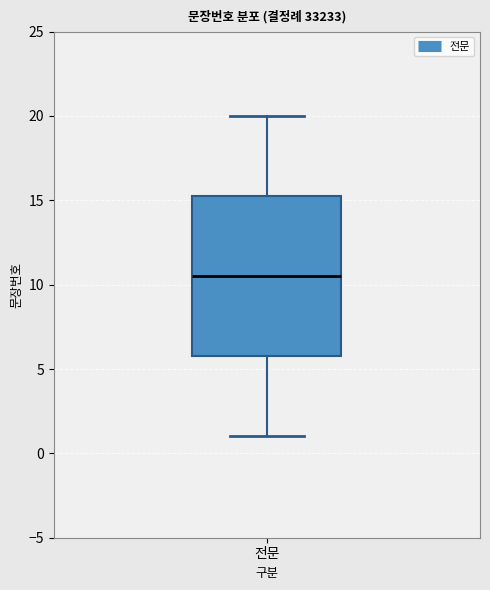

Read this box plot against the y-axis: the position of the median line, the range covered by the box, and the ends of both whiskers. The values are not printed on the chart, so give them approximately, as read against the axis.

median 10.5, box 6.0 to 15.5, whiskers 1.0 to 20.0